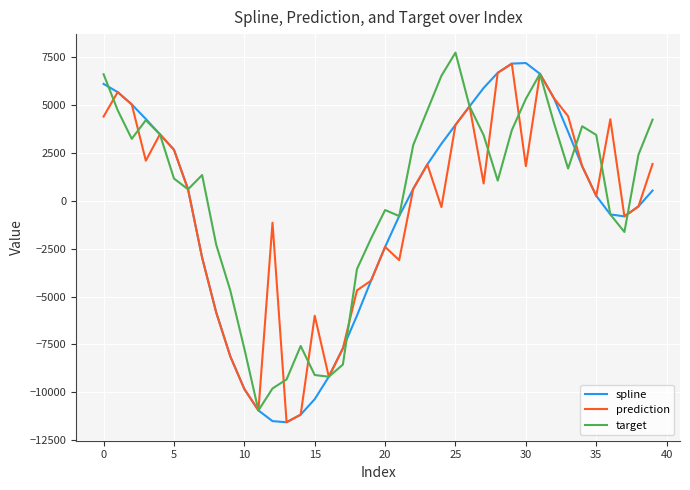

What is the minimum value shown in the chart?

-11563.1